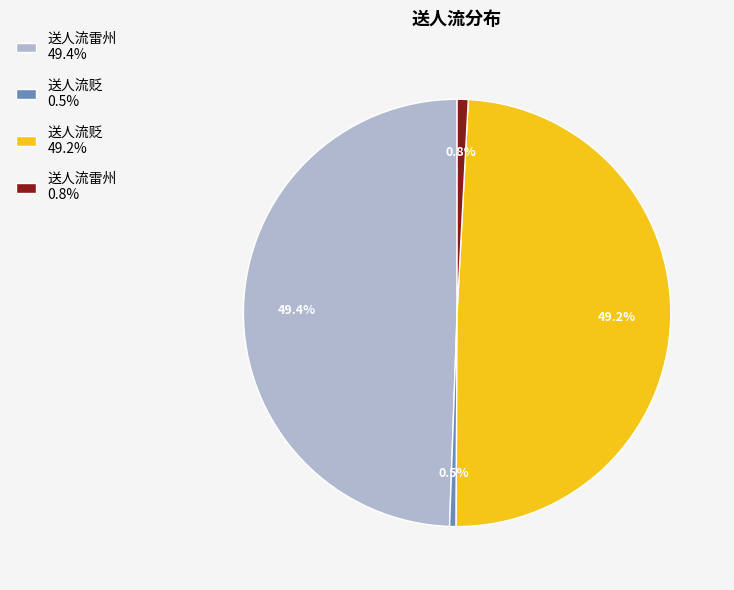

Between 送人流贬 49.2% and 送人流雷州 0.8%, which is larger?

送人流贬 49.2%